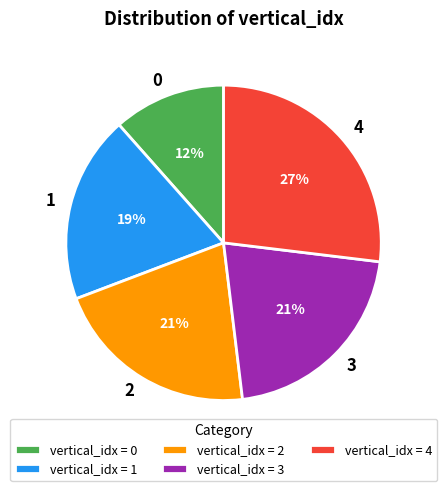

The 2 slice represents 21% of the pie. True or false?

True